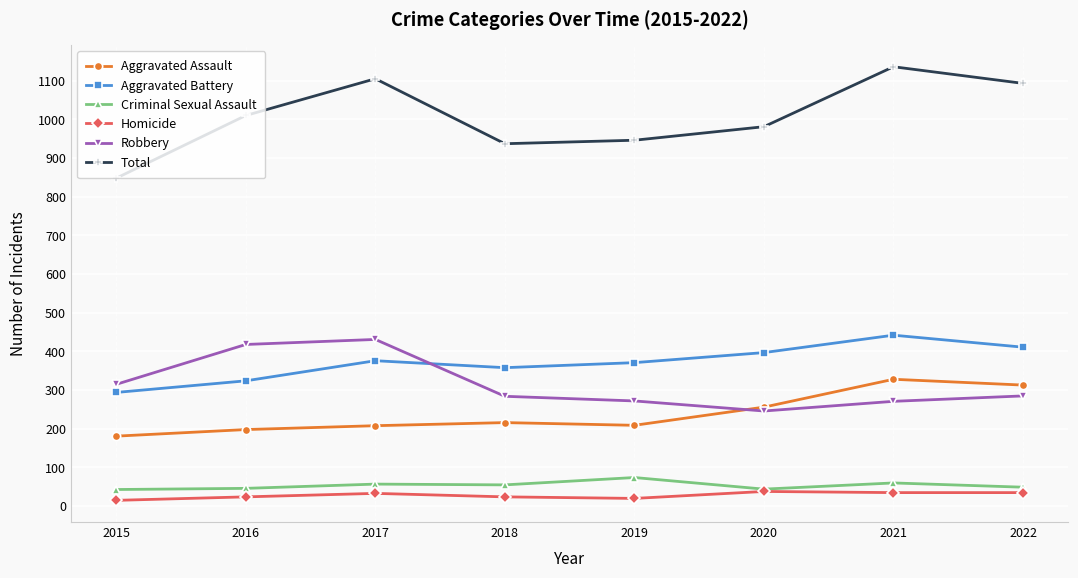

How many interior local valleys does the Aggravated Battery series have?

1